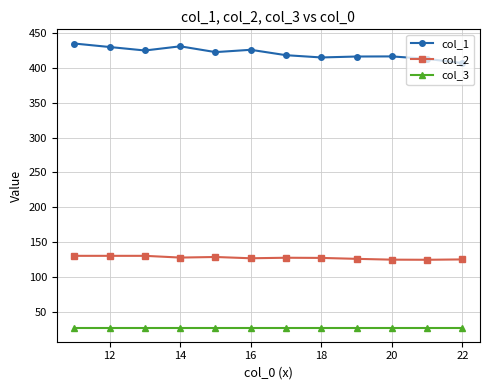

What is the average value of the col_3 series?

27.0